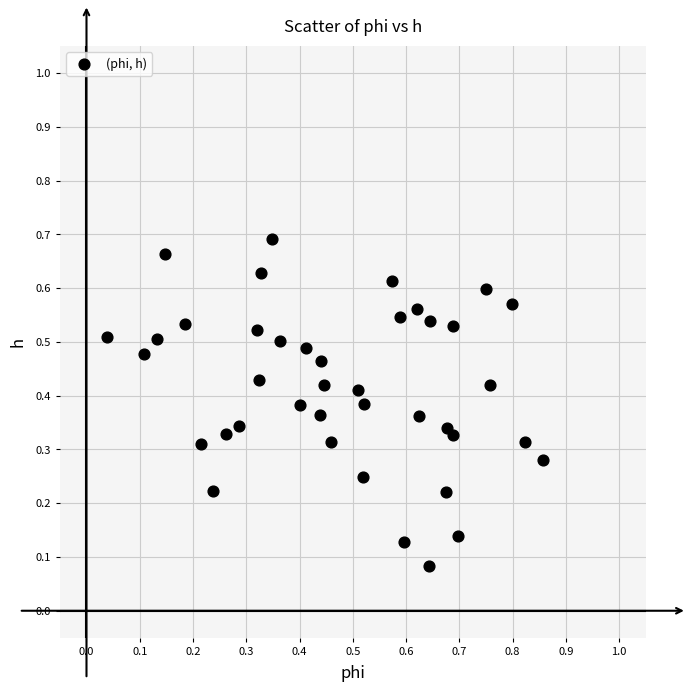

What is the range of X values (max minus min)?

0.8